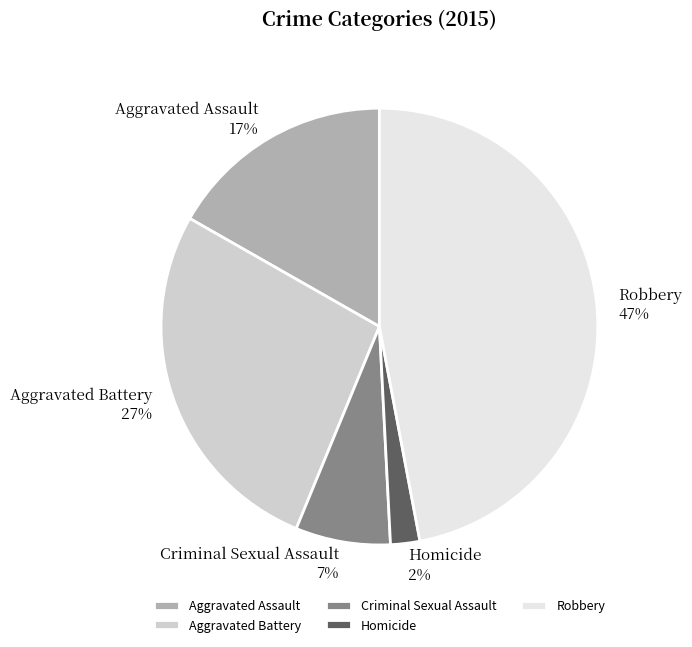

Is the sum of Criminal Sexual Assault and Homicide greater than half?

No